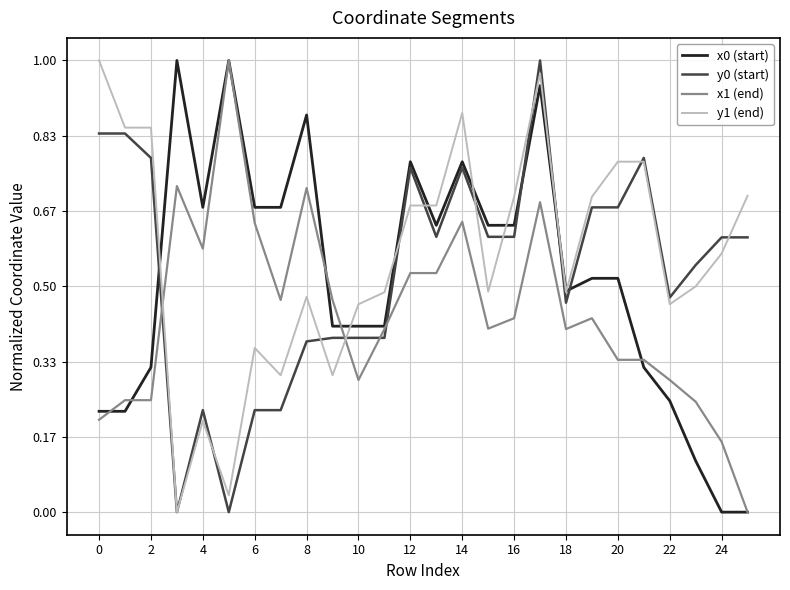

Between 2 and 4, which series saw the biggest shift?

y1 (end)